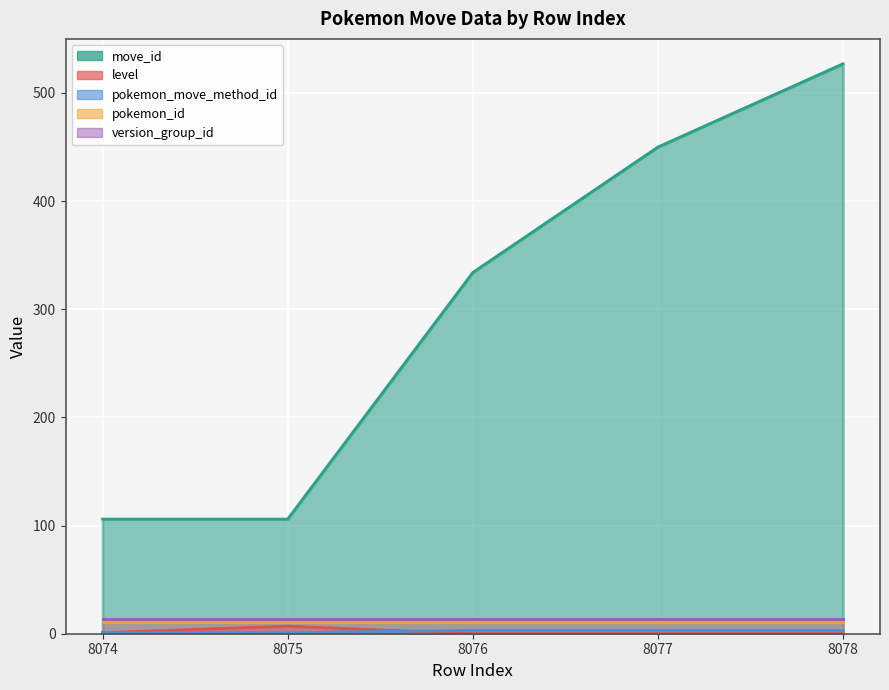

Which series has the widest spread of values?

move_id